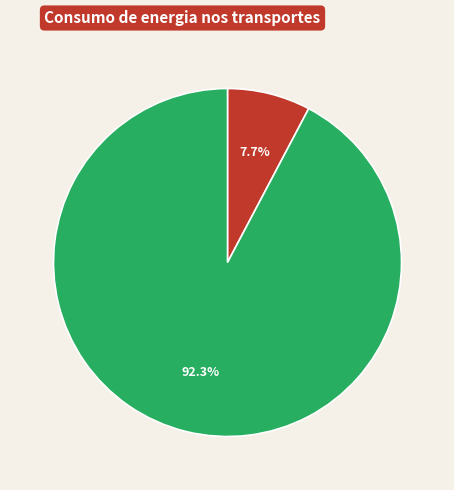

Does any single category account for the majority?

Yes